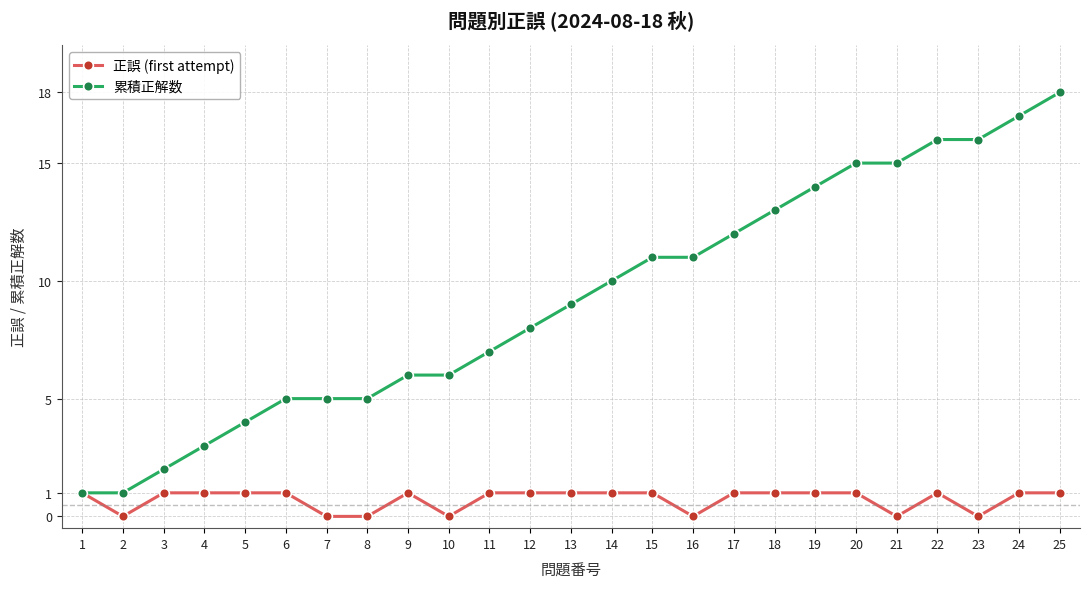

What is the highest value of the 累積正解数 series?

18